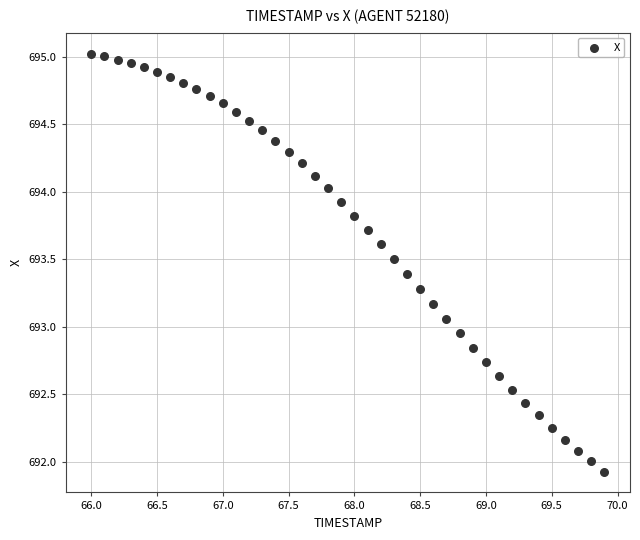

What is the range of Y values (max minus min)?

3.1